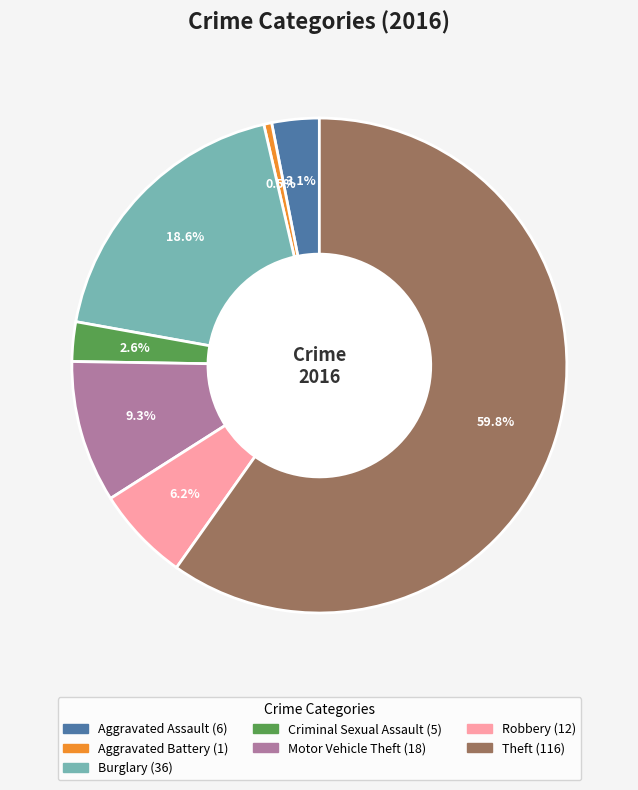

Is there any slice that represents more than half of the pie?

Yes